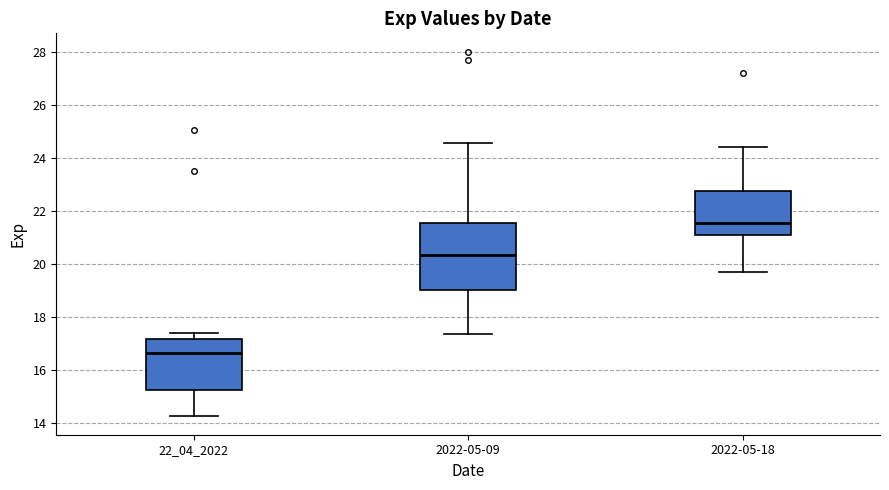

Where does the lower whisker of the box for 22_04_2022 end on the y-axis? The values are not printed on the chart, so give them approximately, as read against the axis.

14.2